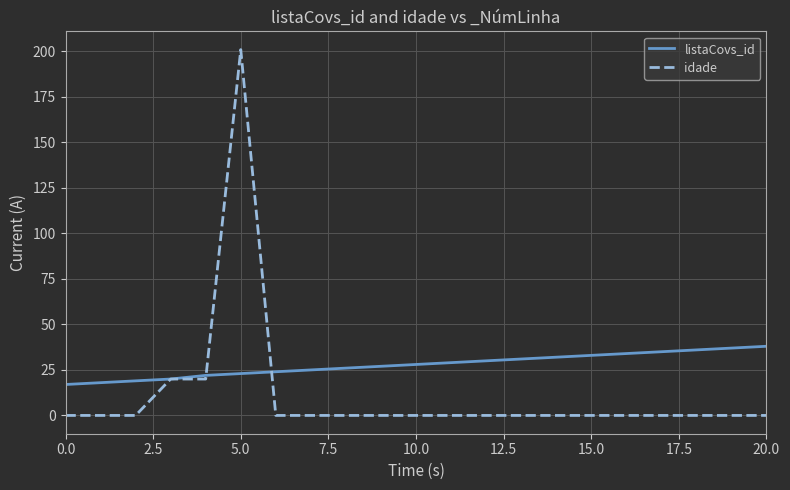

Does the chart display data point markers on the line(s)?

No